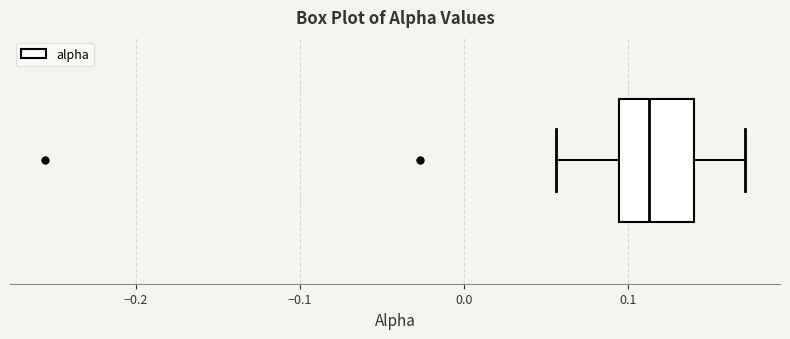

Transcribe this box plot: give where the median line is, the range the box spans, and where the two whiskers end, as read against the x-axis. The values are not printed on the chart, so give them approximately, as read against the axis.

median 0.11, box 0.09 to 0.14, whiskers 0.06 to 0.17